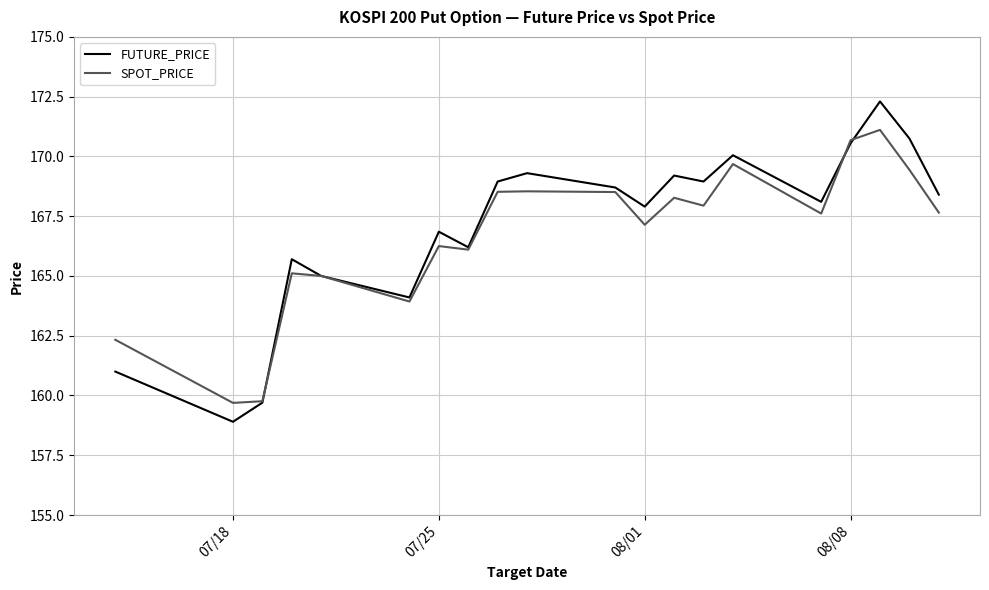

Which series has the widest spread of values?

FUTURE_PRICE